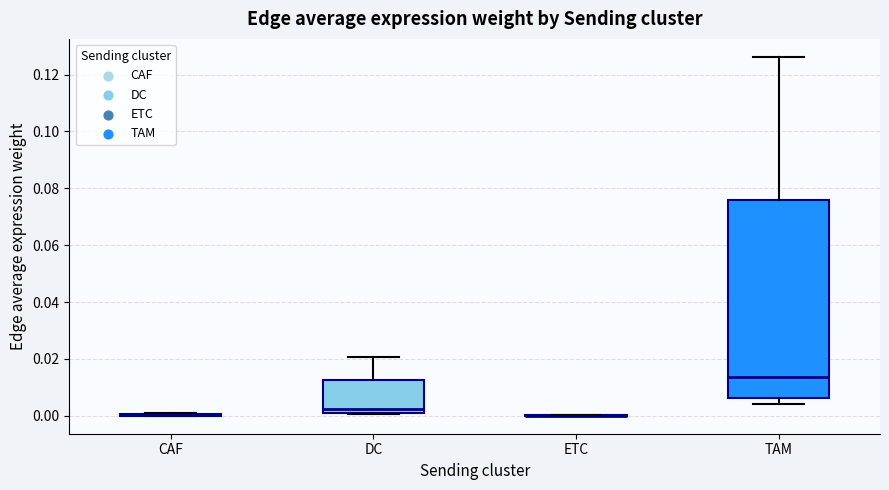

Reading left to right, transcribe this box plot: for each box, give where its median line is, the range the box spans, and where its two whiskers end, as read against the y-axis. The values are not printed on the chart, so give them approximately, as read against the axis.

CAF: box collapsed to a line at 0.000, whiskers 0.000 to 0.002
DC: median 0.002 (just above the box's lower edge), box 0.002 to 0.012, whiskers 0.000 to 0.020
ETC: box collapsed to a line at 0.000, whiskers 0.000 to 0.000
TAM: median 0.014, box 0.006 to 0.076, whiskers 0.004 to 0.126